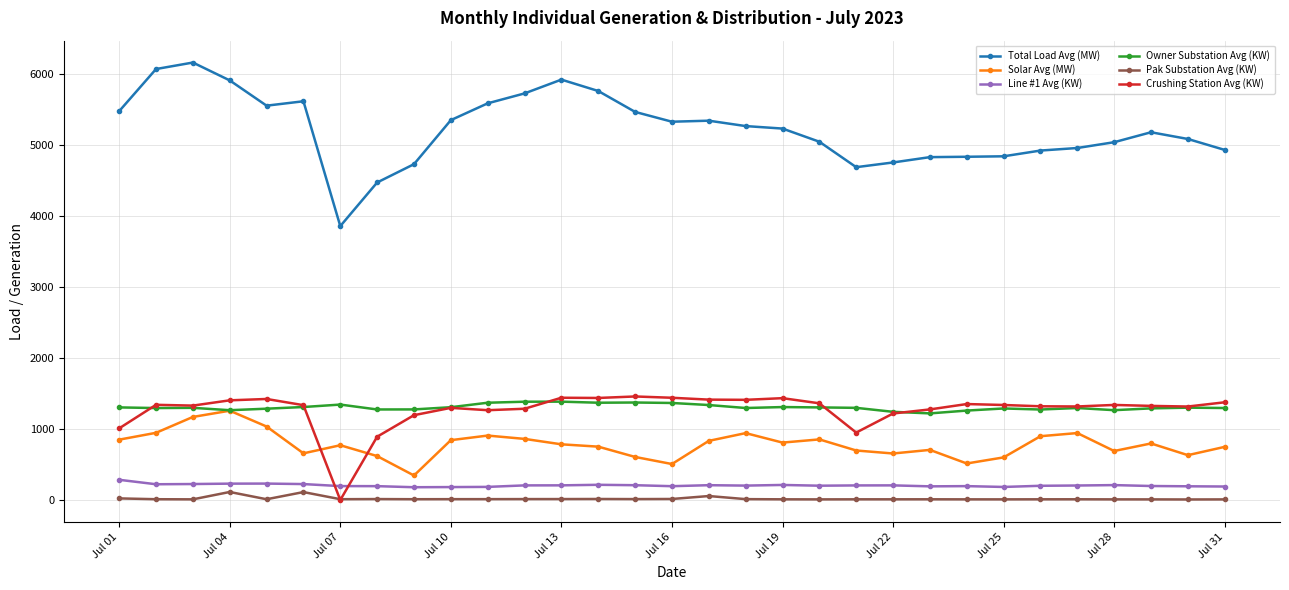

True or false: Owner Substation Avg (KW) has more than 0 interior local peaks.

True